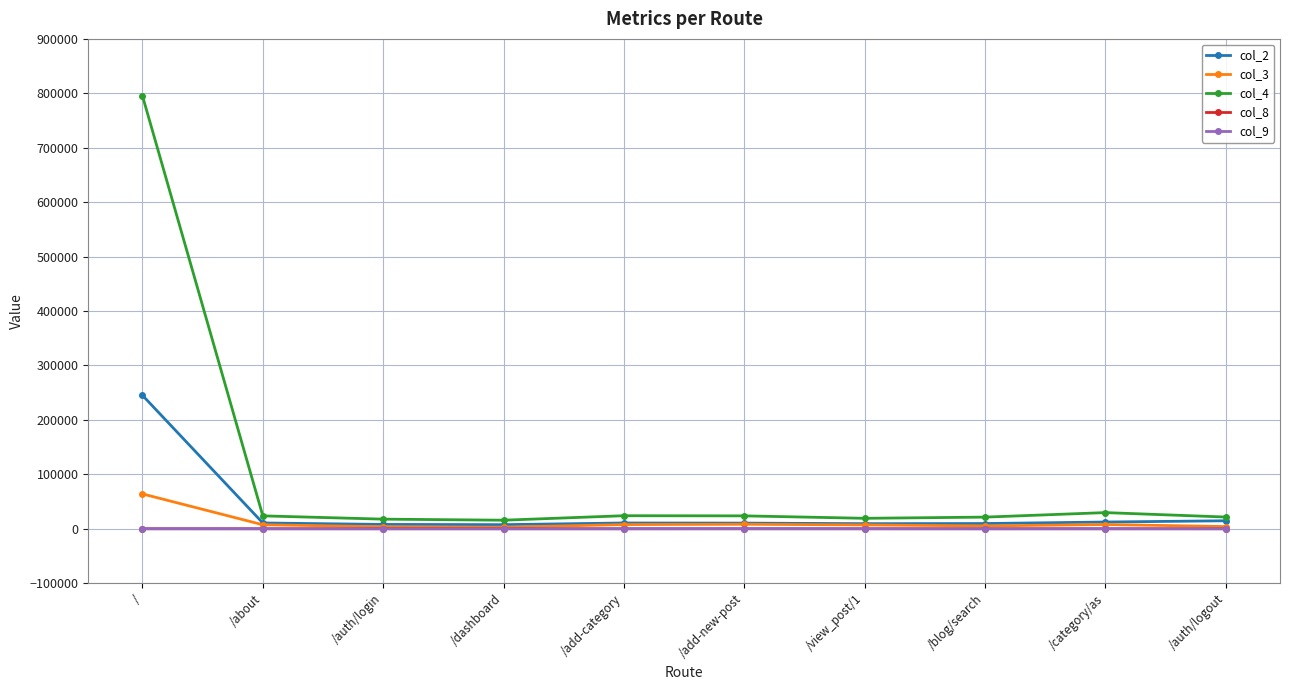

What position from the right is /dashboard?

7